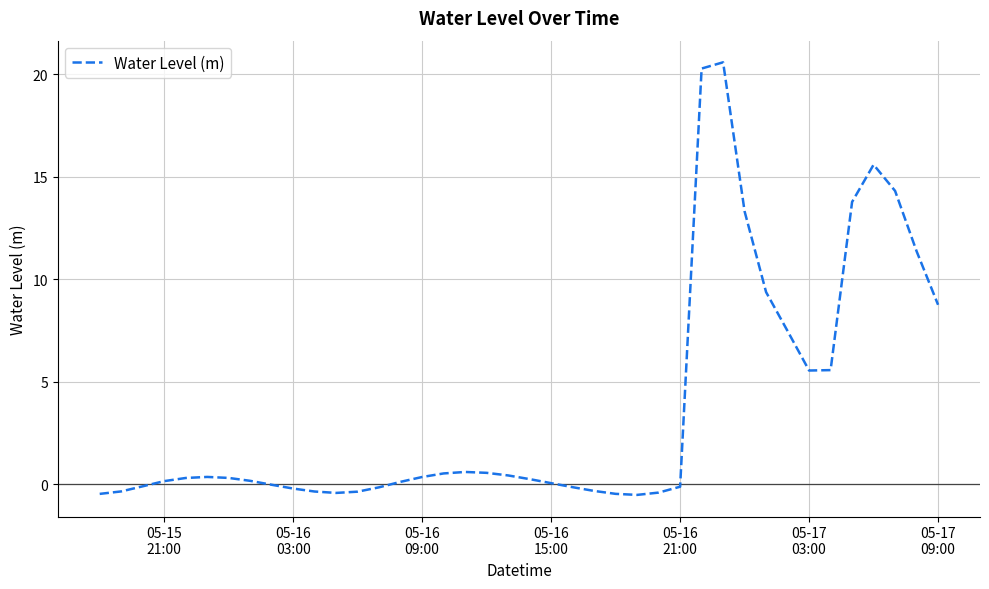

What is the maximum value shown in the chart?

20.6